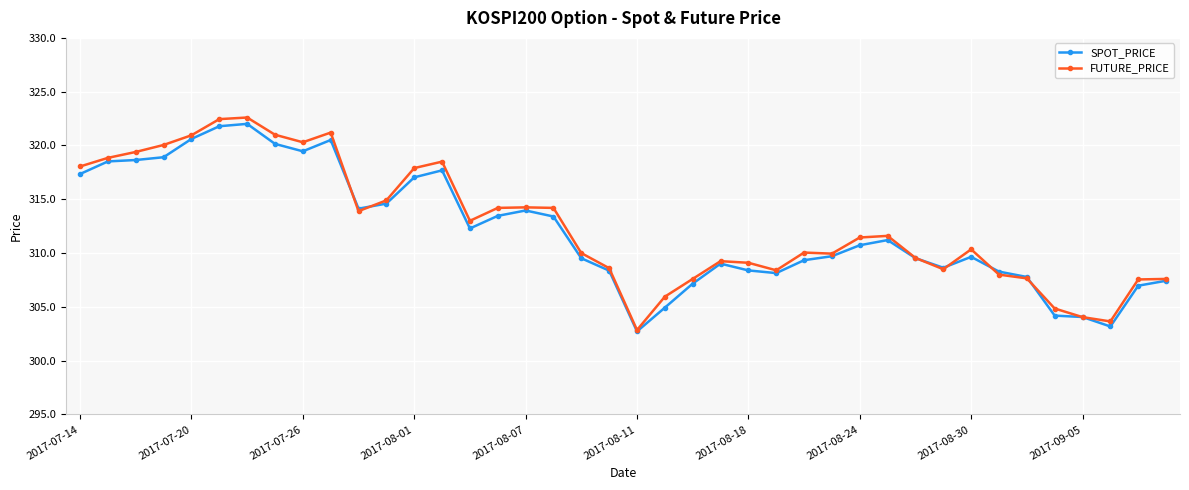

What is the highest value of the FUTURE_PRICE series?

322.6